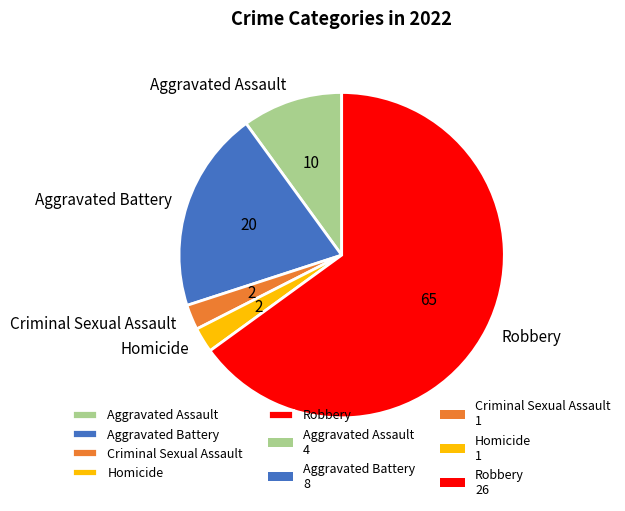

Approximately how many times larger is the value at Aggravated Assault compared to Criminal Sexual Assault?

4.0